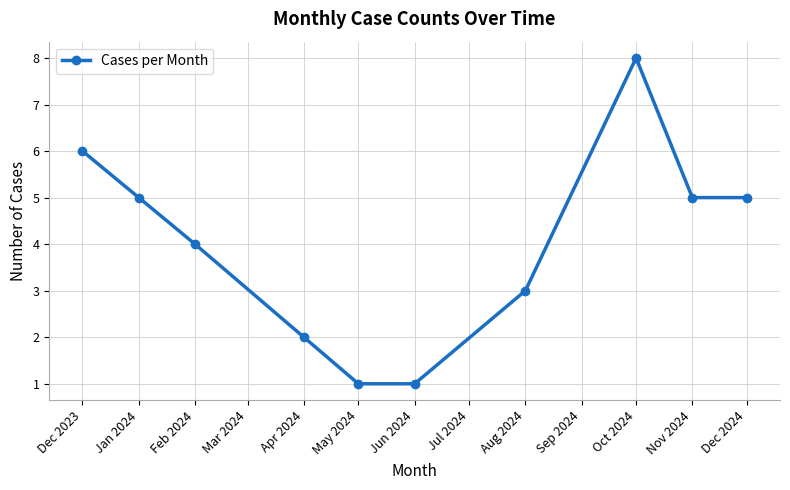

Approximately how many times larger is the value at Feb 2024 compared to Dec 2023?

0.7